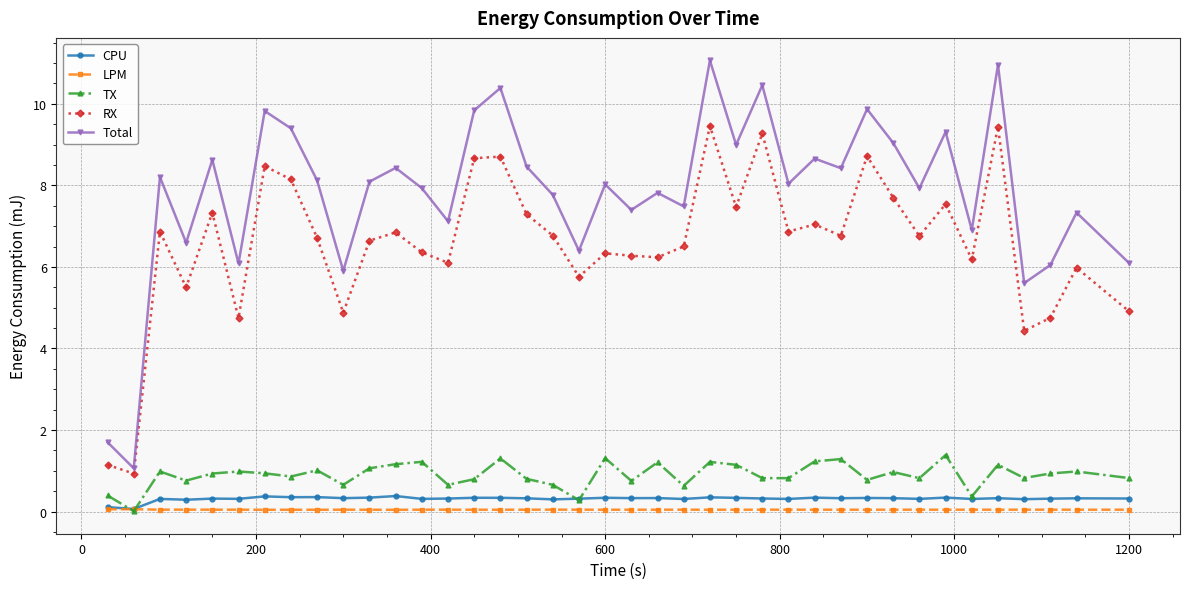

How many interior local peaks does the RX series have?

13